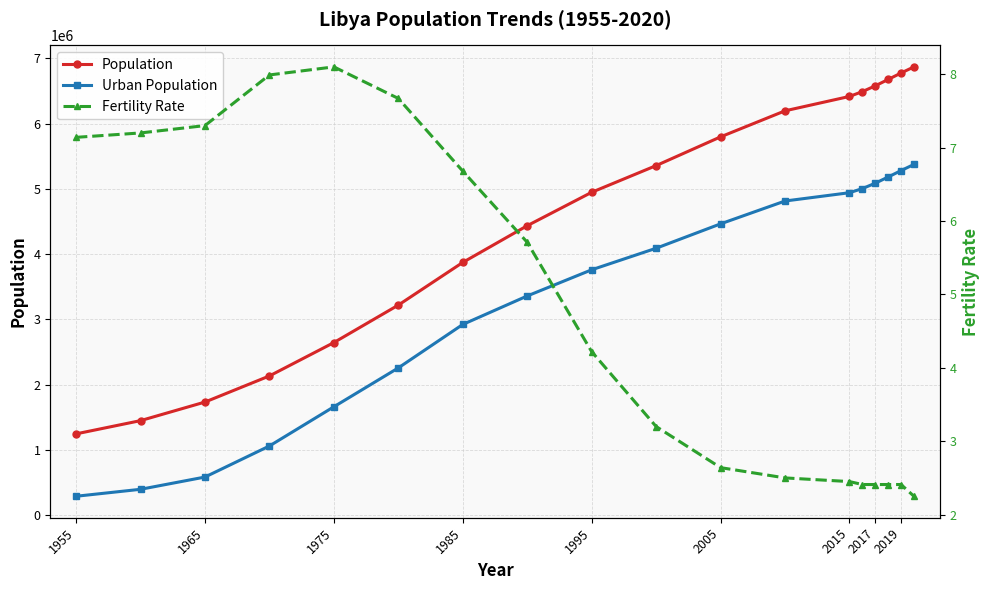

True or false: Urban Population and Fertility Rate intersect in this chart.

False